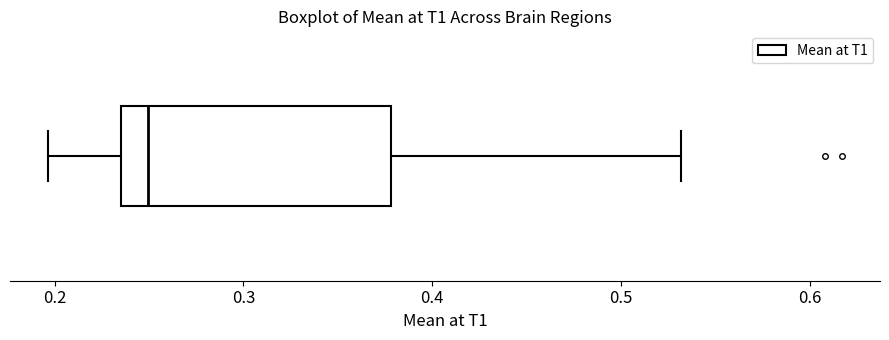

Read this box plot against the x-axis: the position of the median line, the range covered by the box, and the ends of both whiskers. The values are not printed on the chart, so give them approximately, as read against the axis.

median 0.25, box 0.24 to 0.38, whiskers 0.20 to 0.53